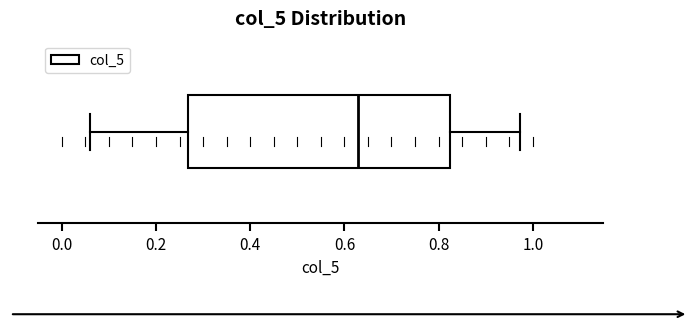

Where is the left edge of the box on the x-axis? The values are not printed on the chart, so give them approximately, as read against the axis.

0.26